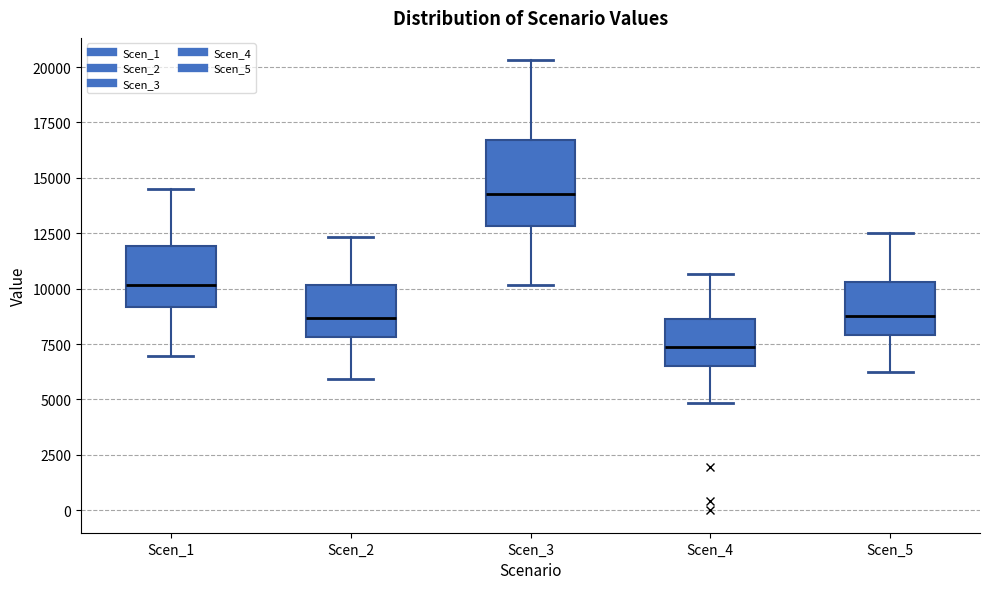

Reading left to right, transcribe this box plot: for each box, give where its median line is, the range the box spans, and where its two whiskers end, as read against the y-axis. The values are not printed on the chart, so give them approximately, as read against the axis.

Scen_1: median 10000, box 9000 to 12000, whiskers 7000 to 14500
Scen_2: median 8500, box 8000 to 10000, whiskers 6000 to 12500
Scen_3: median 14500, box 13000 to 16500, whiskers 10000 to 20500
Scen_4: median 7500, box 6500 to 8500, whiskers 5000 to 10500
Scen_5: median 9000, box 8000 to 10500, whiskers 6500 to 12500